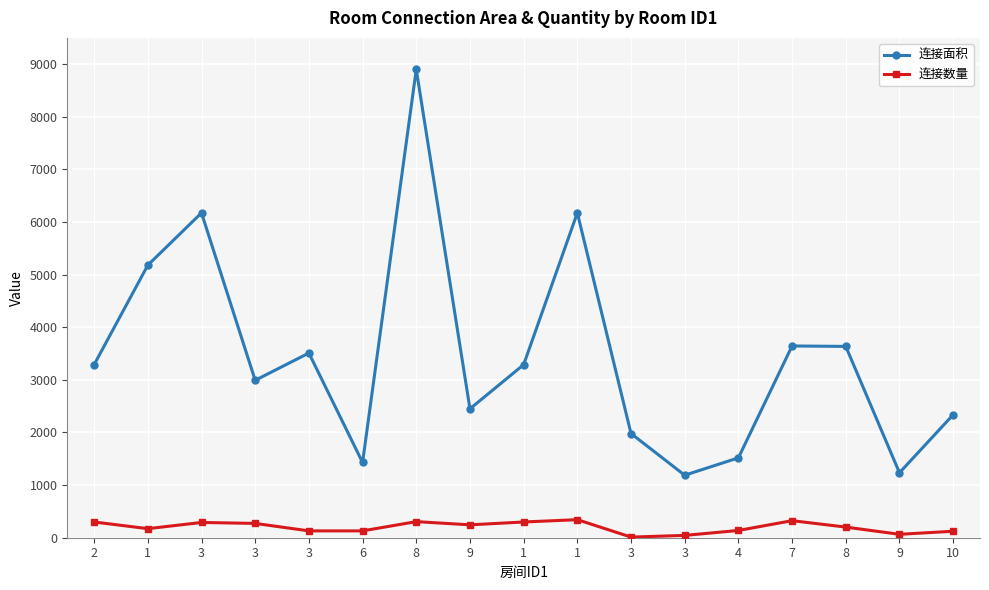

True or false: 连接面积 and 连接数量 cross at least once.

False